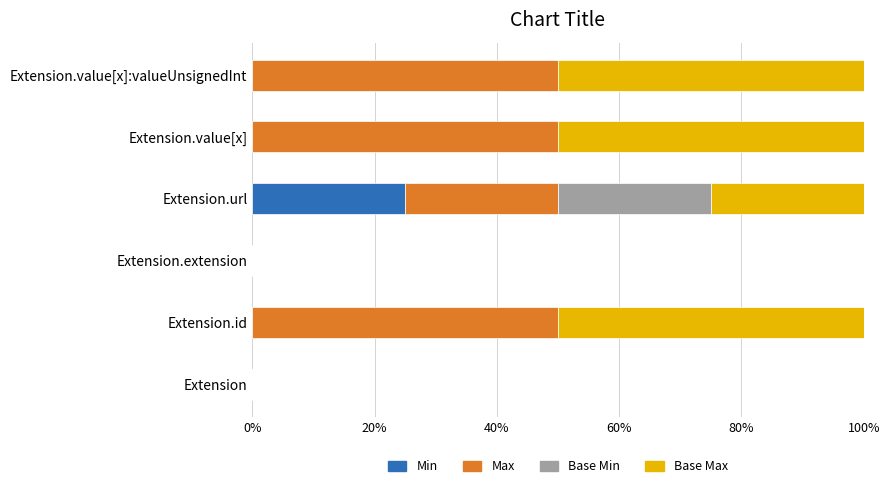

What is the total value across all series at Extension.value[x]?

100